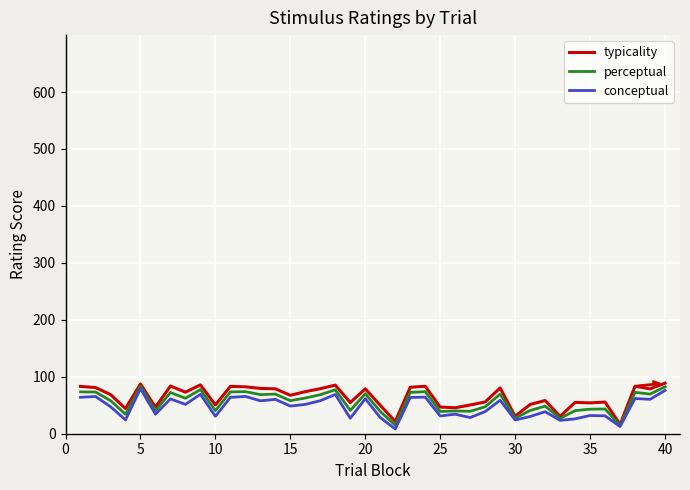

What are all the series names shown in the legend?

typicality, perceptual, conceptual